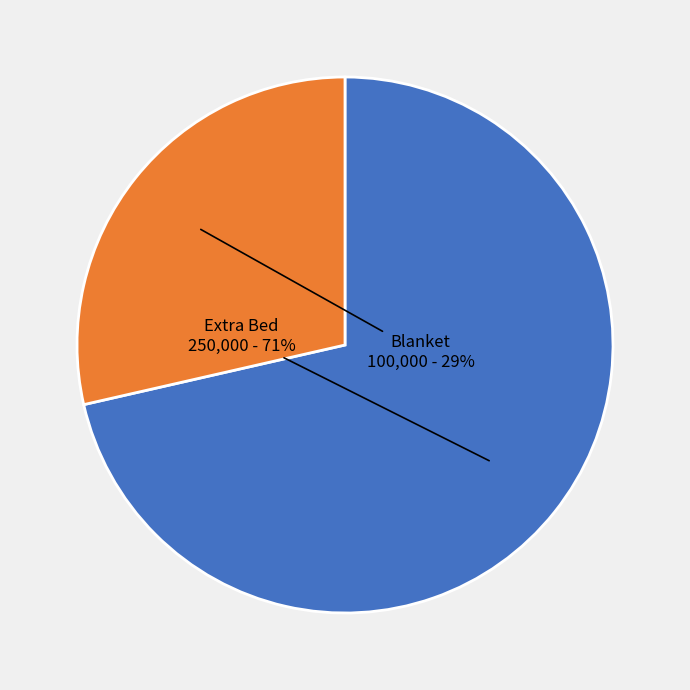

To the nearest percent, what is the average slice percentage?

50%